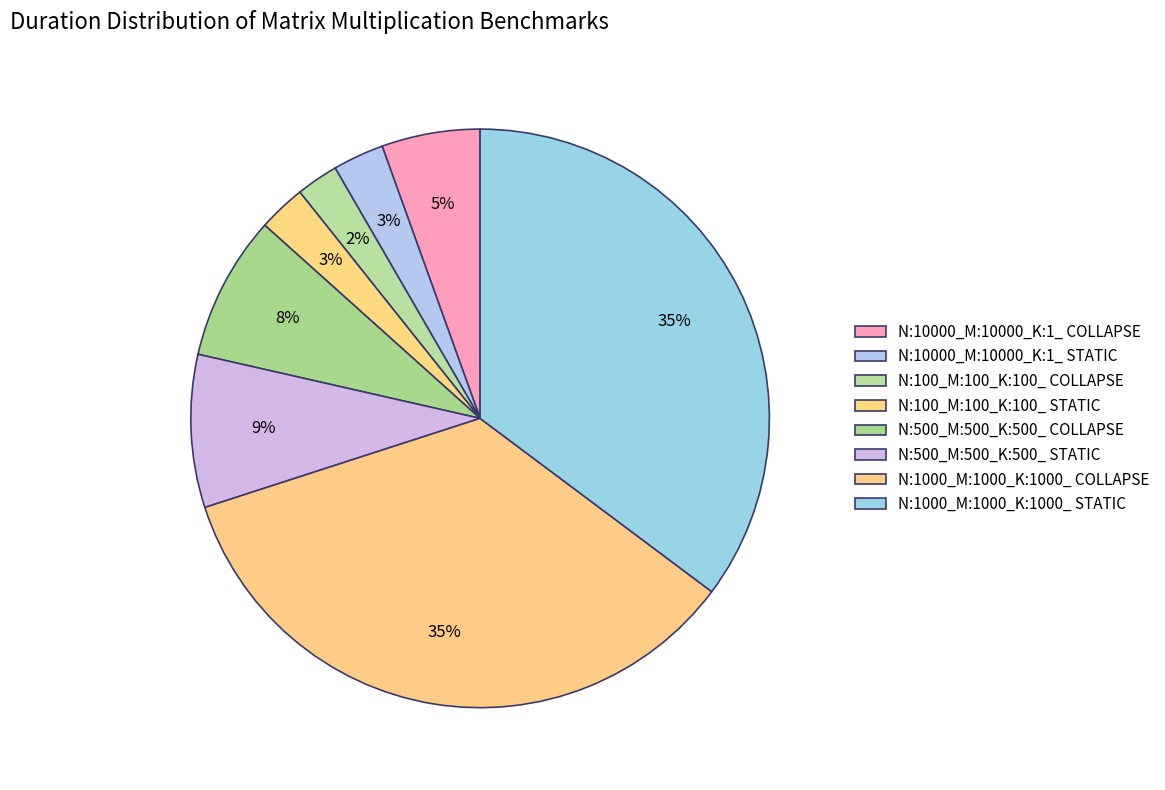

Is there a majority slice in this chart?

No